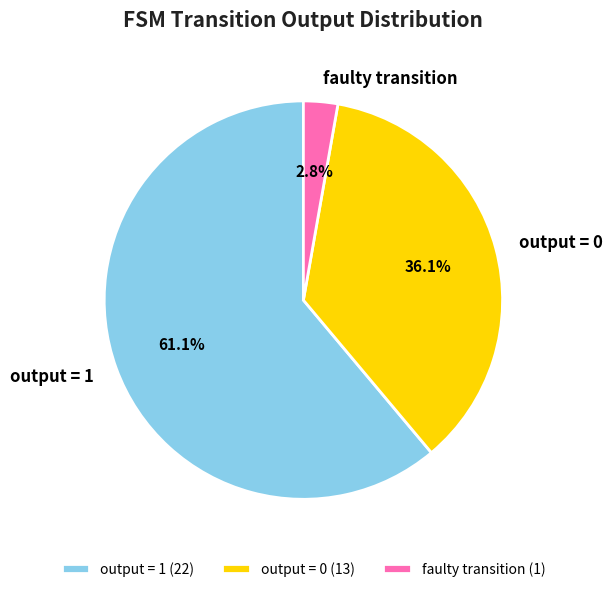

Does any single category account for the majority?

Yes